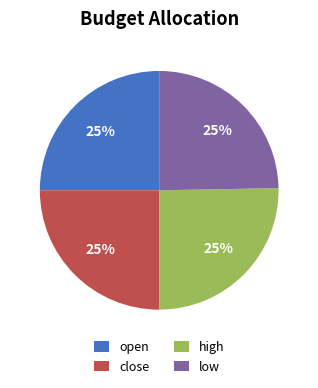

Does any single category account for the majority?

No